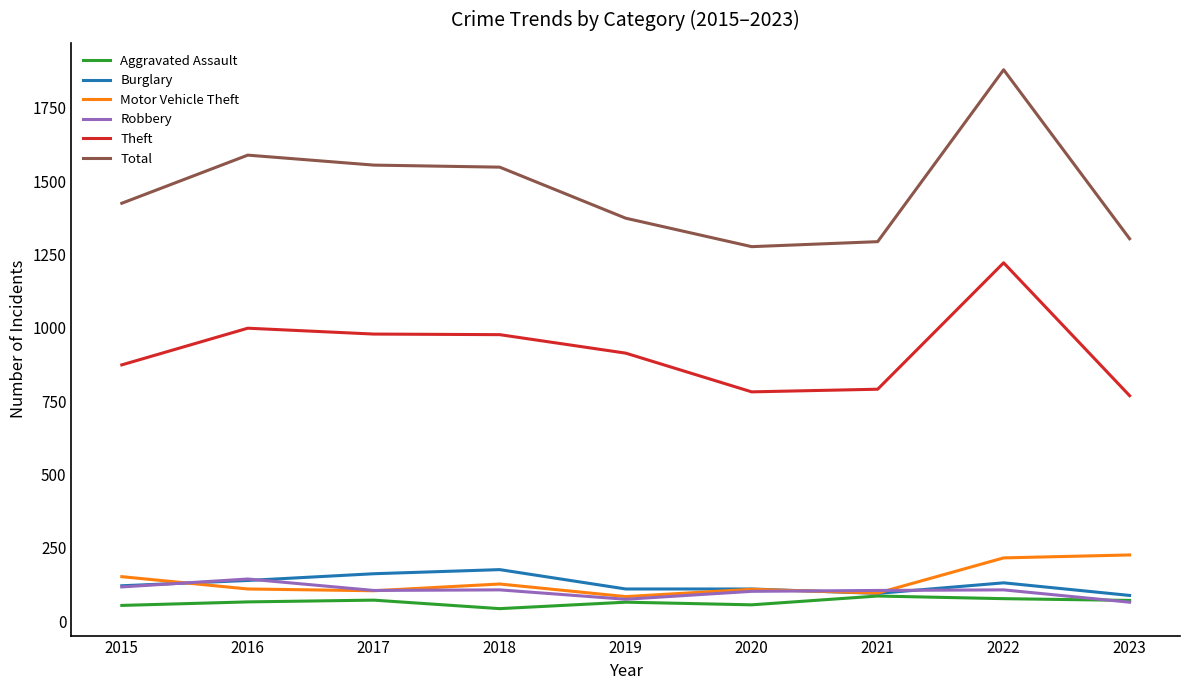

What is the maximum value shown in the chart?

1880